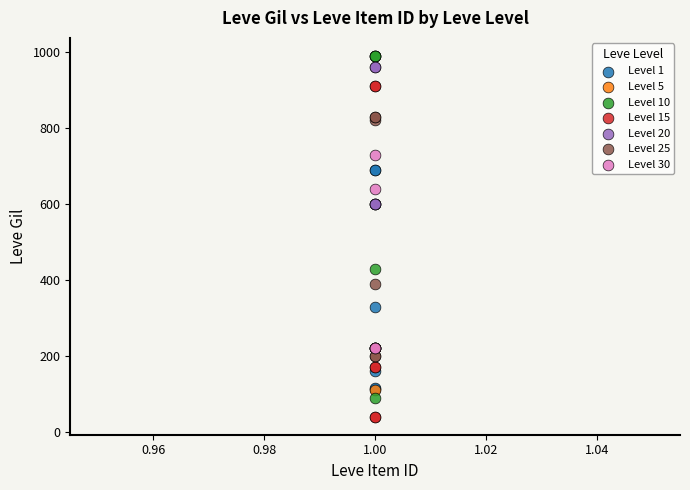

Which series reaches the minimum Y coordinate?

Level 15